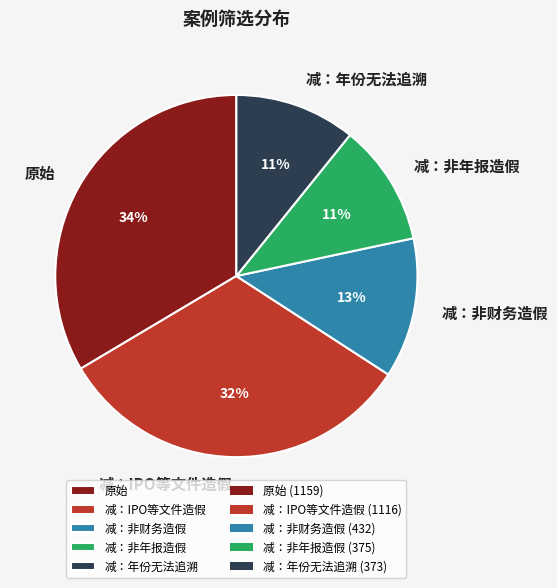

Combined, do 减：非财务造假 and 减：IPO等文件造假 account for over 50%?

No